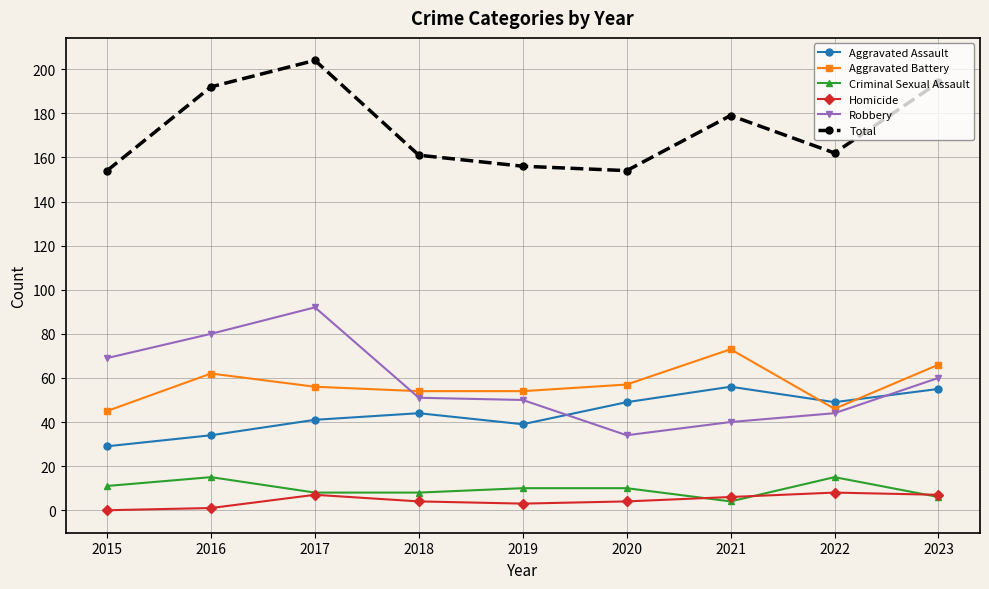

What is the approximate value of Homicide at 2023?

7